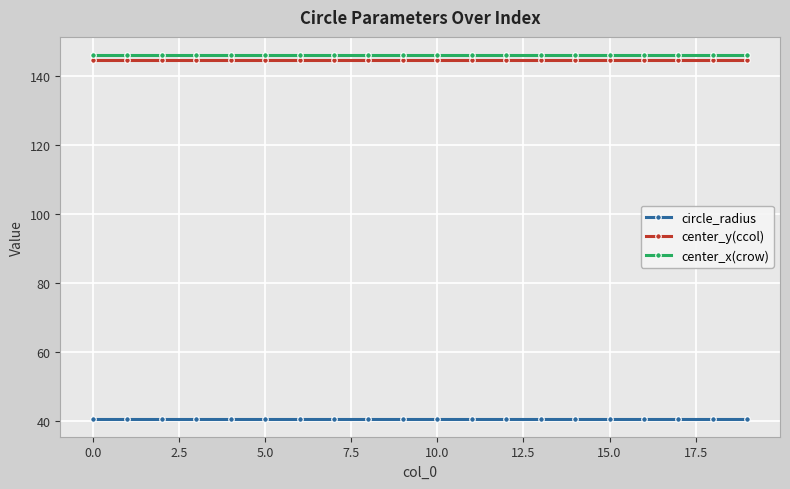

What is the maximum value for circle_radius?

40.7